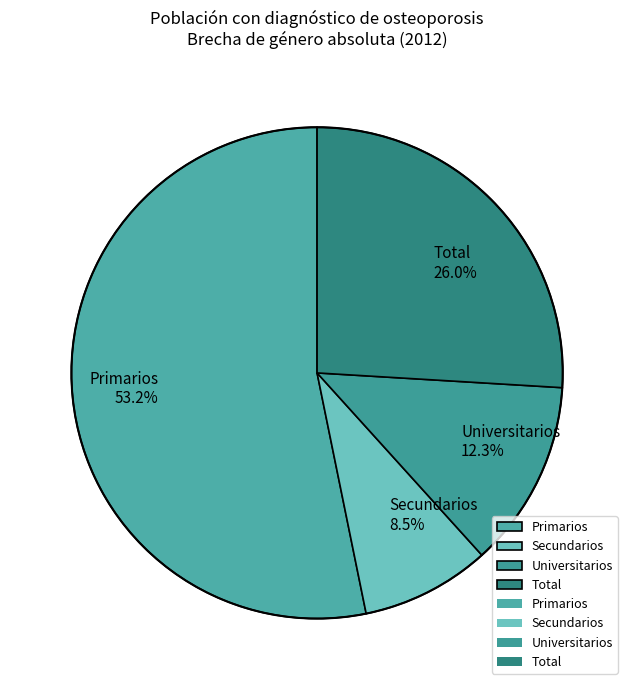

How many segments does this pie chart have?

4